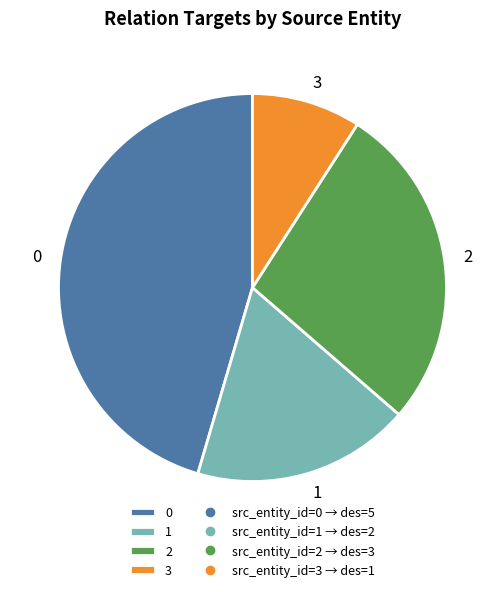

How many slices are in this pie chart?

4